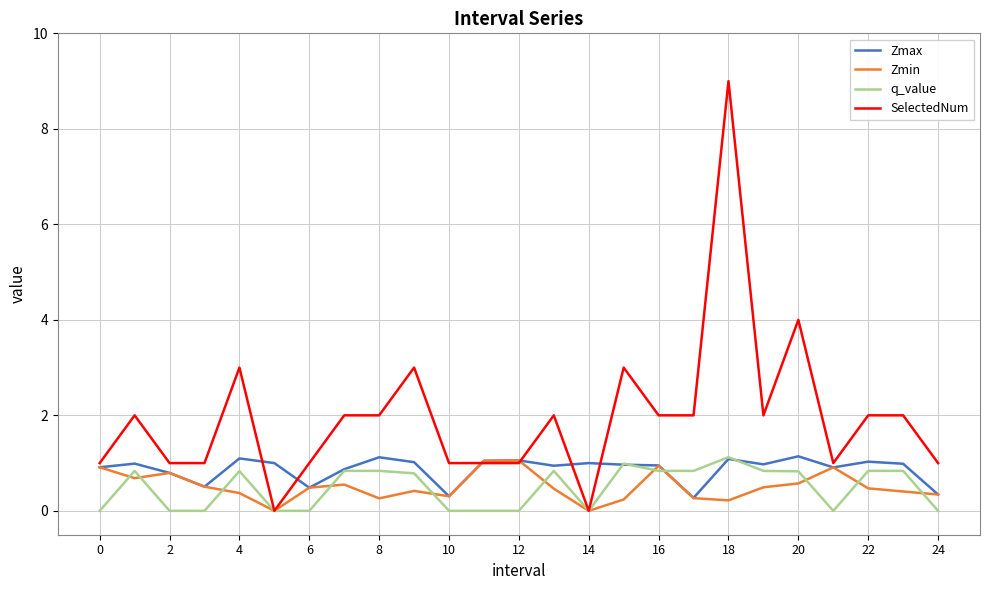

Which series has the widest spread of values?

SelectedNum